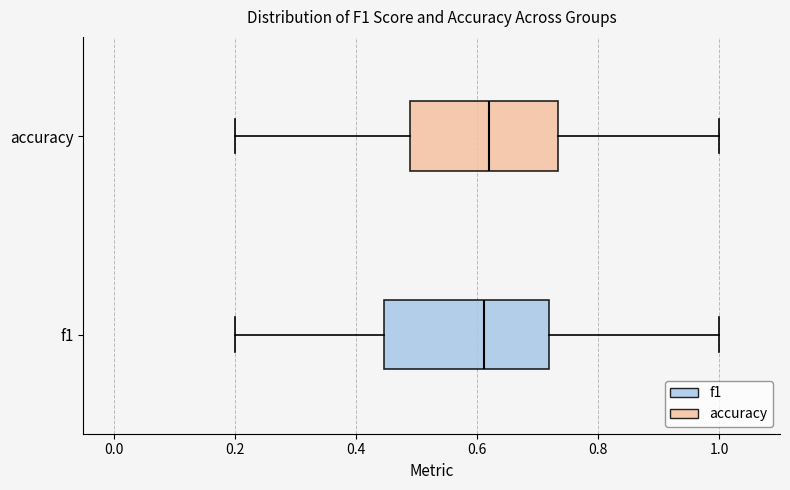

Reading bottom to top, transcribe this box plot: for each box, give where its median line is, the range the box spans, and where its two whiskers end, as read against the x-axis. The values are not printed on the chart, so give them approximately, as read against the axis.

f1: median 0.62, box 0.44 to 0.72, whiskers 0.20 to 1.00
accuracy: median 0.62, box 0.48 to 0.74, whiskers 0.20 to 1.00